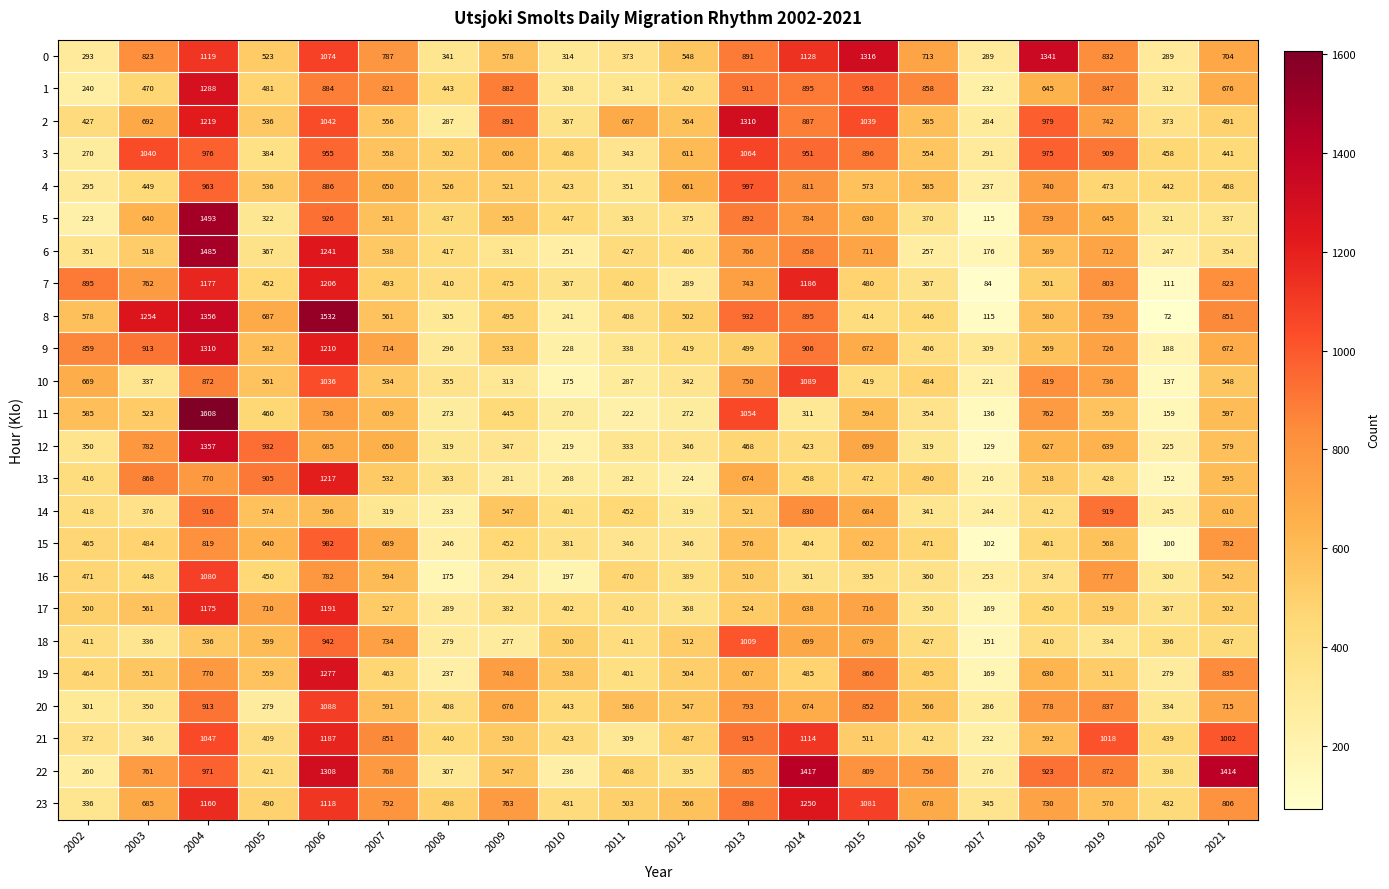

Count the number of data series in this chart.

24